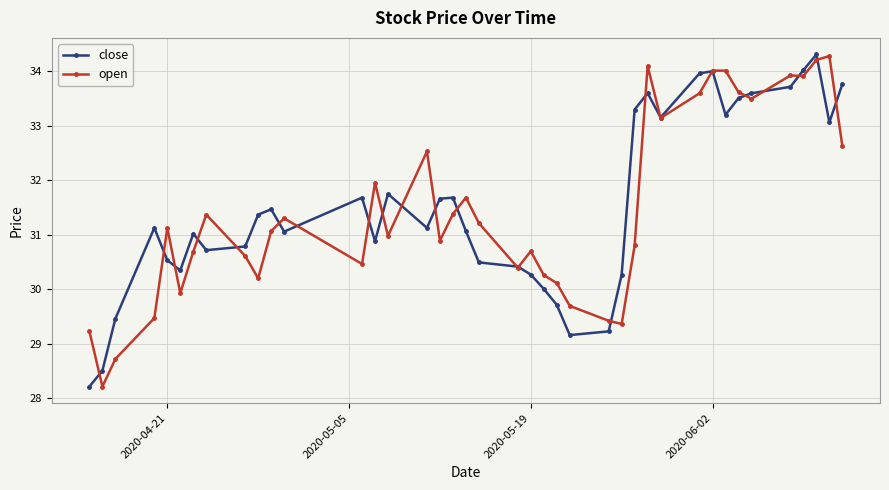

At how many categories does at least one series exceed 29?

39